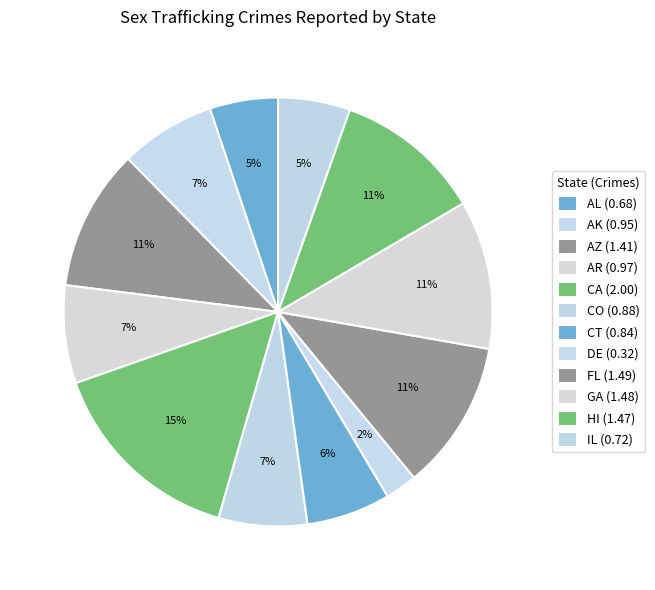

How many slices are in this pie chart?

12